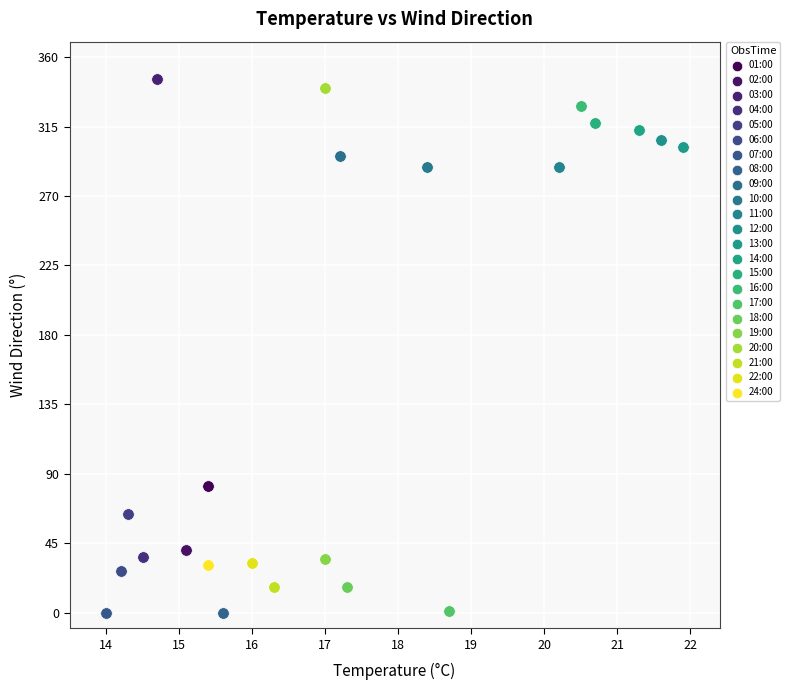

What are all the series names shown in the legend?

01:00, 02:00, 03:00, 04:00, 05:00, 06:00, 07:00, 08:00, 09:00, 10:00, 11:00, 12:00, 13:00, 14:00, 15:00, 16:00, 17:00, 18:00, 19:00, 20:00, 21:00, 22:00, 24:00